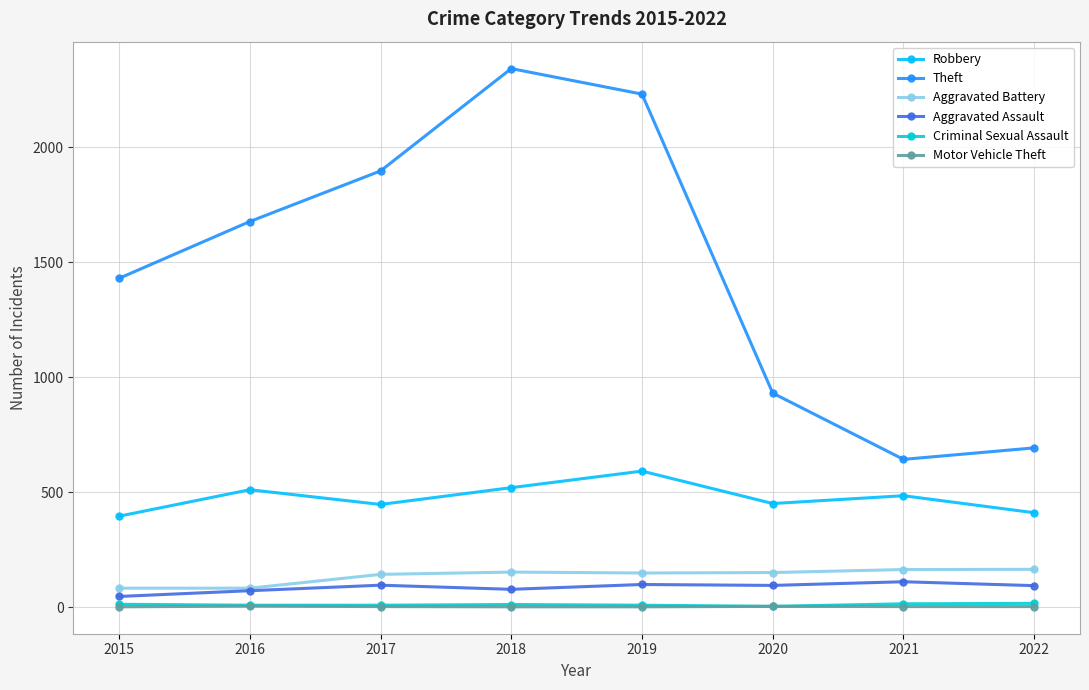

What is the maximum value shown in the chart?

2341